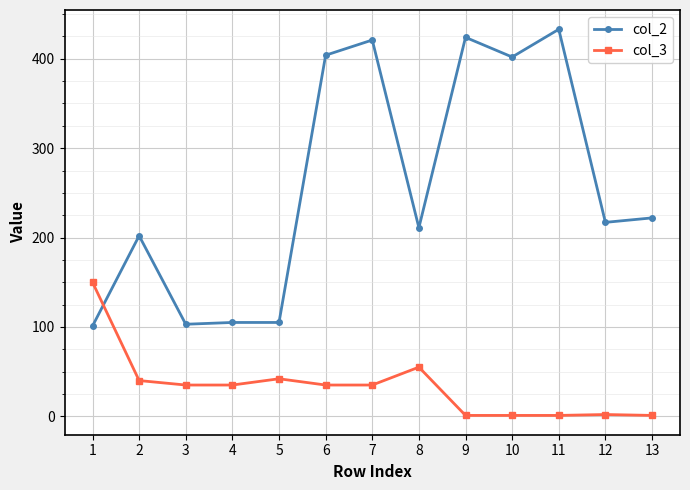

What is the spread (max minus min) of values at 5?

63